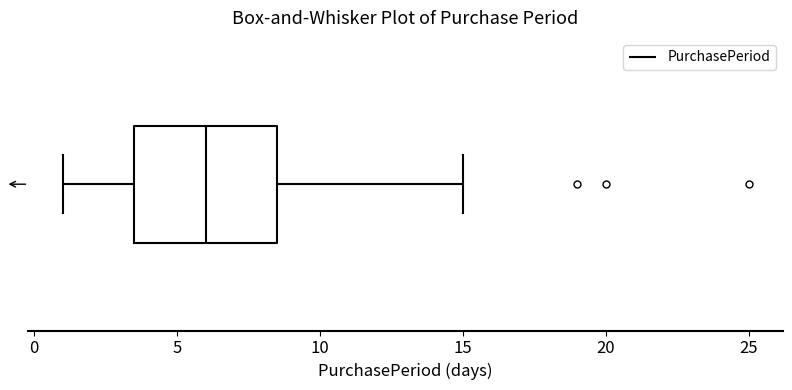

Transcribe this box plot: give where the median line is, the range the box spans, and where the two whiskers end, as read against the x-axis. The values are not printed on the chart, so give them approximately, as read against the axis.

median 6.0, box 3.5 to 8.5, whiskers 1.0 to 15.0